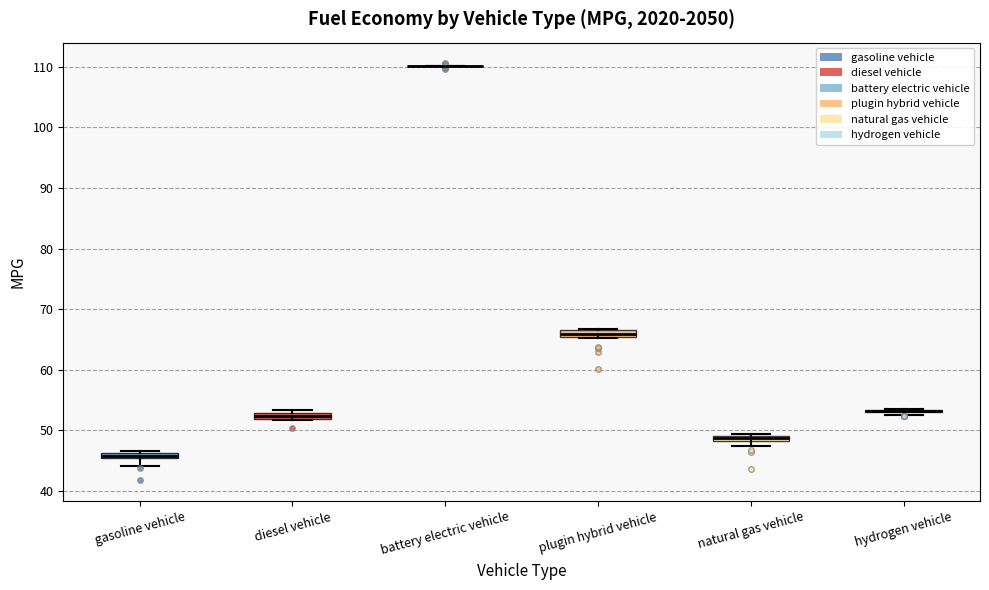

Where is the lower edge of the box for gasoline vehicle on the y-axis? The values are not printed on the chart, so give them approximately, as read against the axis.

45